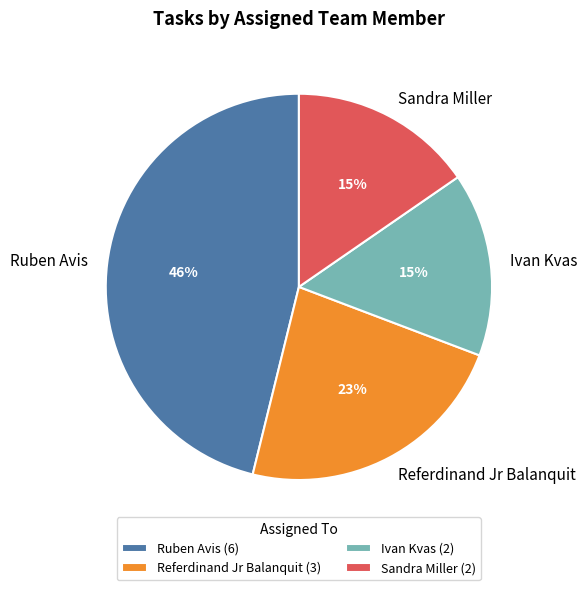

To the nearest percent, what is the average slice percentage?

25%